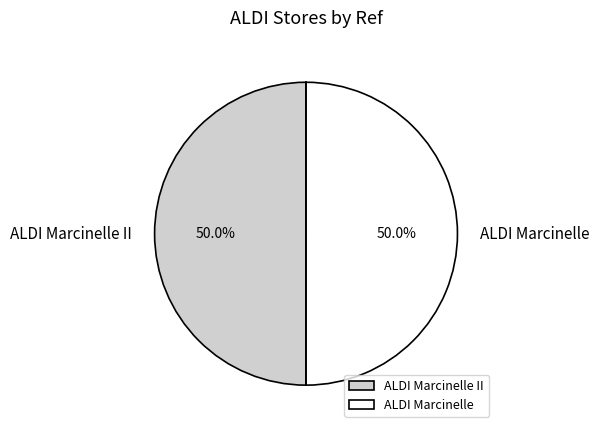

Approximately how many times larger is the value at ALDI Marcinelle compared to ALDI Marcinelle II?

1.0